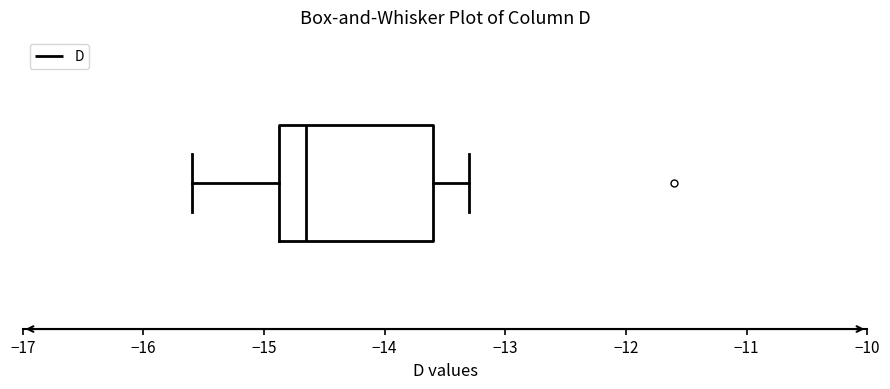

Read this box plot against the x-axis: the position of the median line, the range covered by the box, and the ends of both whiskers. The values are not printed on the chart, so give them approximately, as read against the axis.

median -14.6, box -14.9 to -13.6, whiskers -15.6 to -13.3